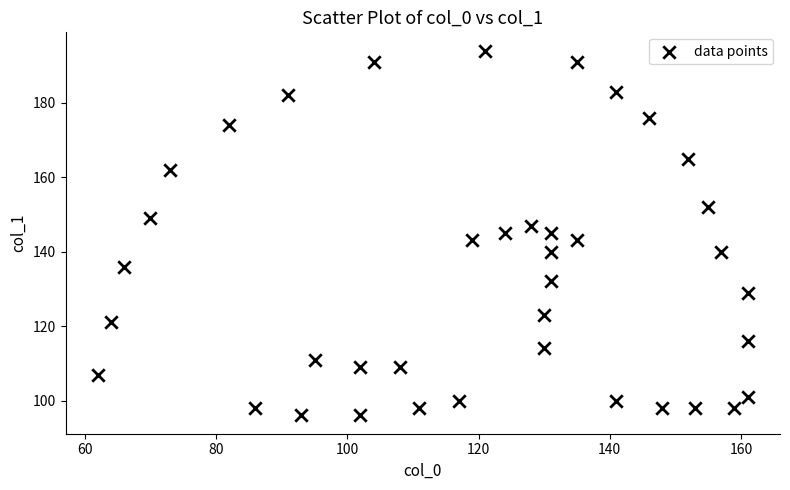

What is the range of Y values (max minus min)?

98